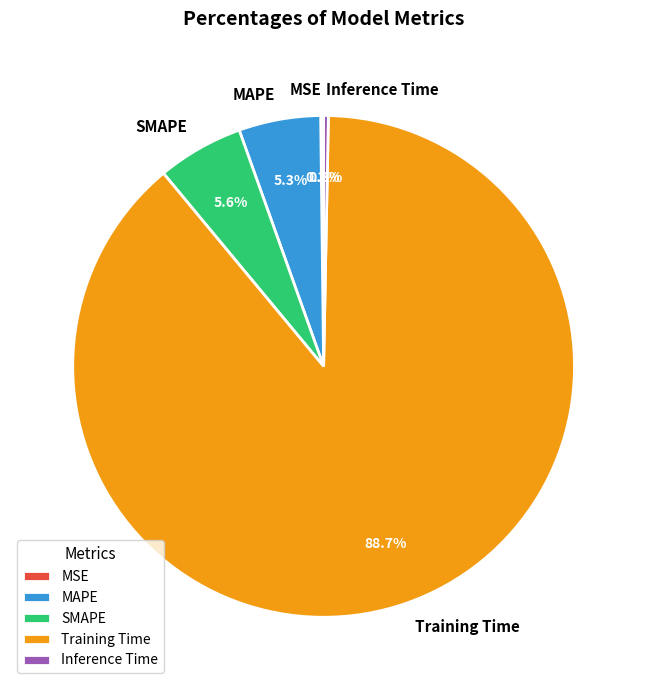

Which slice represents more than half of the pie?

Training Time